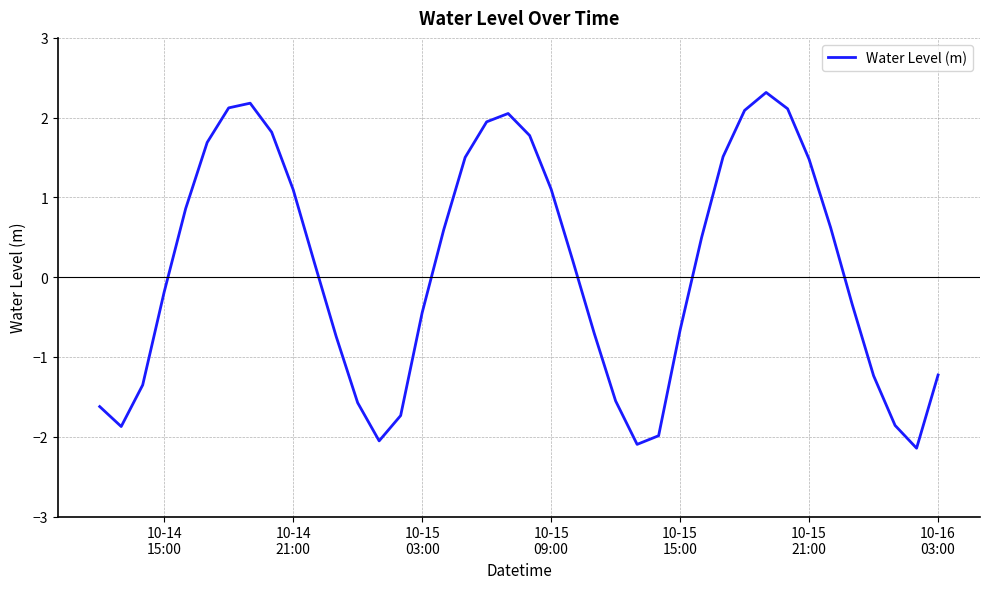

How many lines are shown in the chart?

1